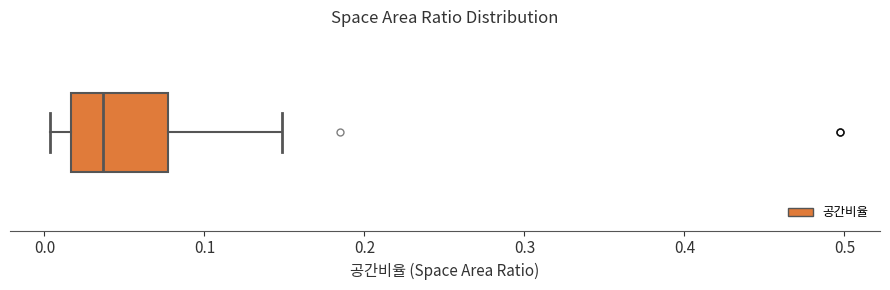

Where is the left edge of the box on the x-axis? The values are not printed on the chart, so give them approximately, as read against the axis.

0.02